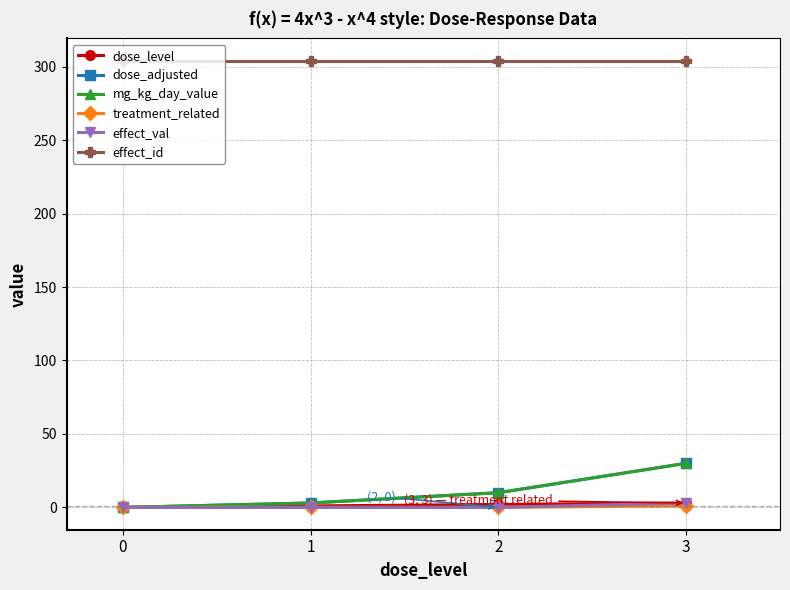

Between 2 and 3, which series saw the biggest shift?

dose_adjusted